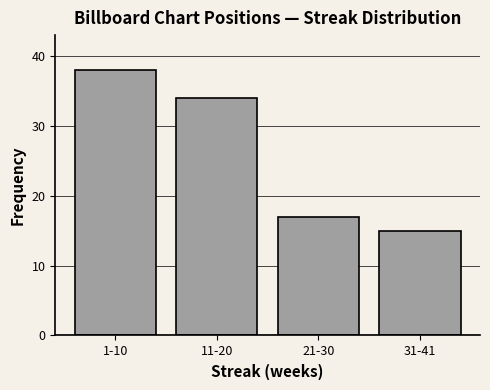

Reading left to right, list all the values displayed in this chart.

1-10=38	11-20=34	21-30=17	31-41=15